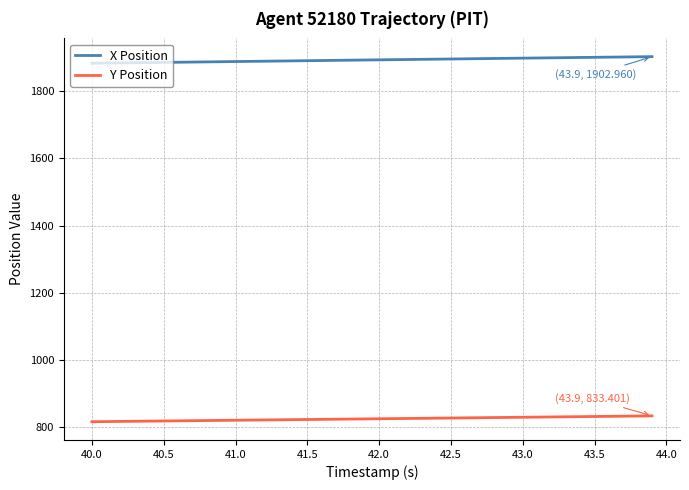

What is the maximum value for X Position?

1903.0